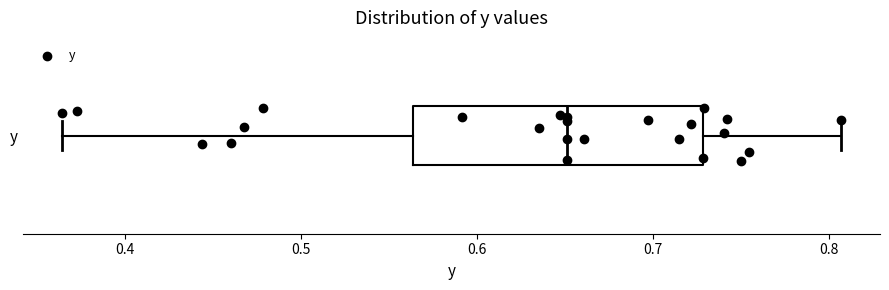

Where does the median line of the box for y sit on the x-axis? The values are not printed on the chart, so give them approximately, as read against the axis.

0.65